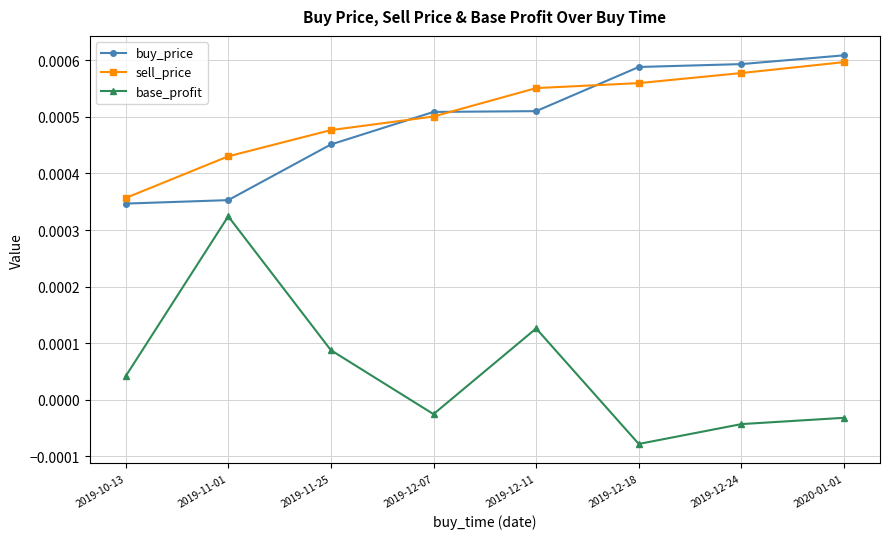

At 2019-12-18, list the series in order from smallest to largest.

base_profit, sell_price, buy_price